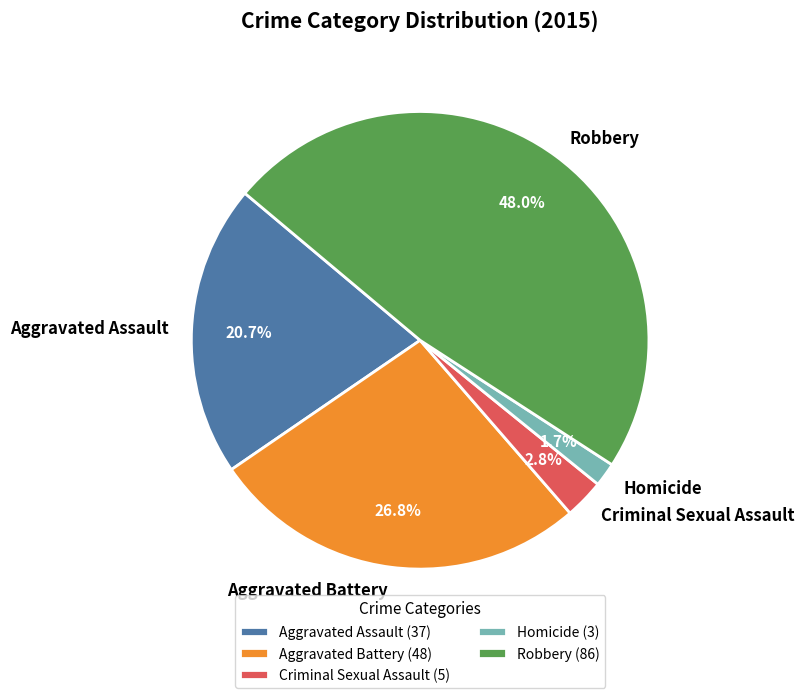

What percentage is the Aggravated Assault slice, to the nearest percent?

21%